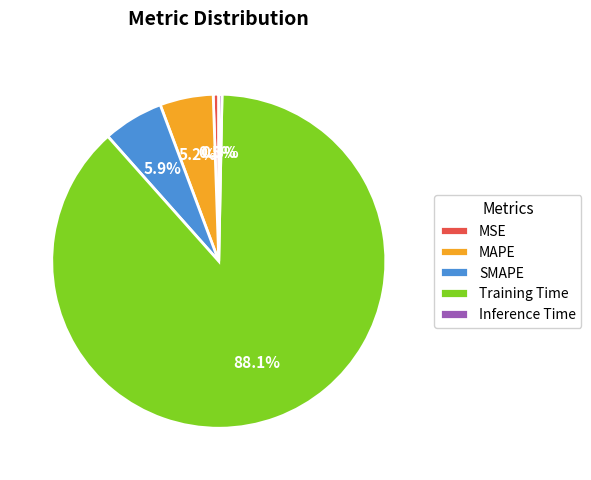

To the nearest percent, what percentage of the pie is SMAPE?

6%